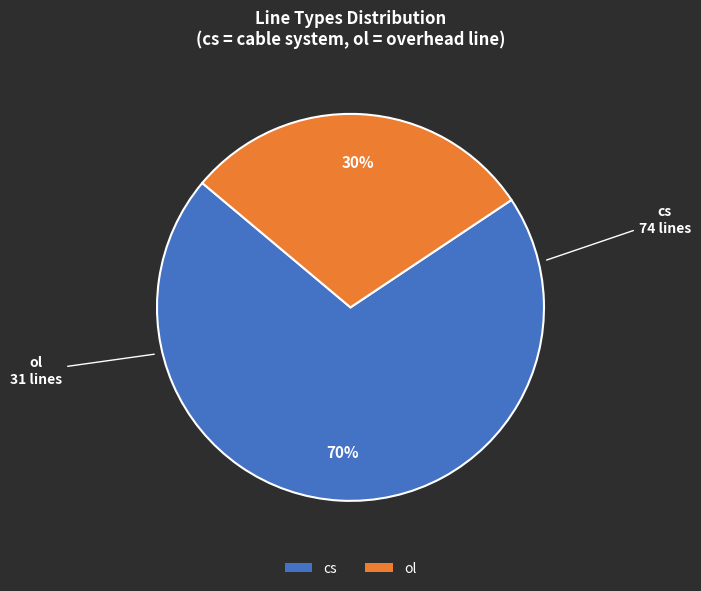

Which slice is the largest?

cs